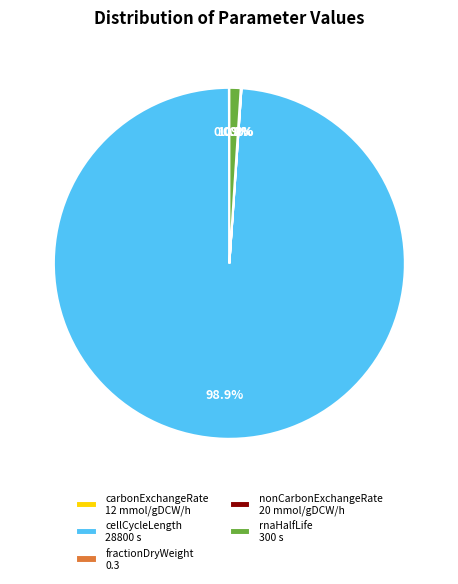

Is there any slice that represents more than half of the pie?

Yes